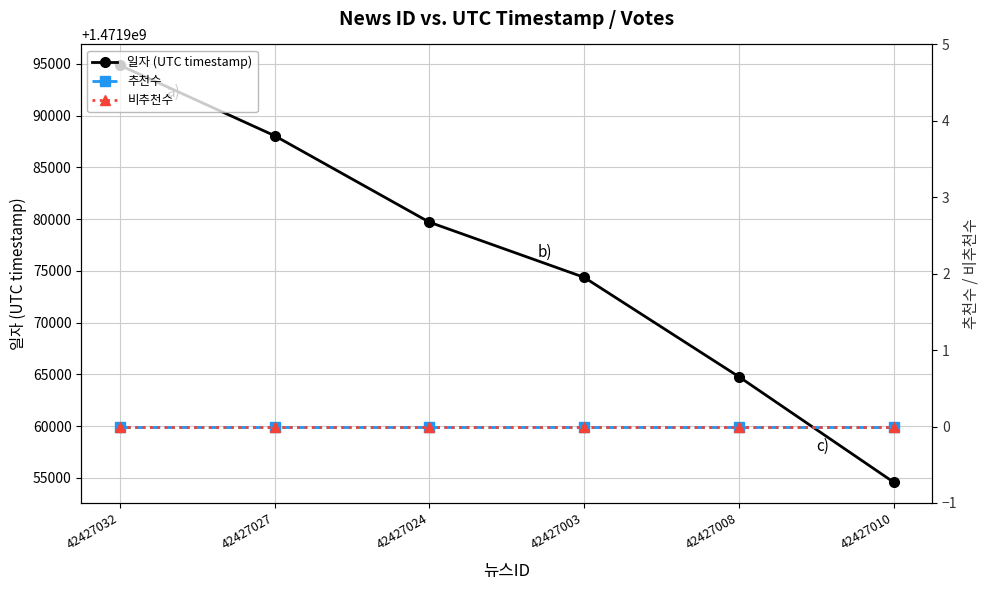

What is the total value across all series at 42427010?

1471954597